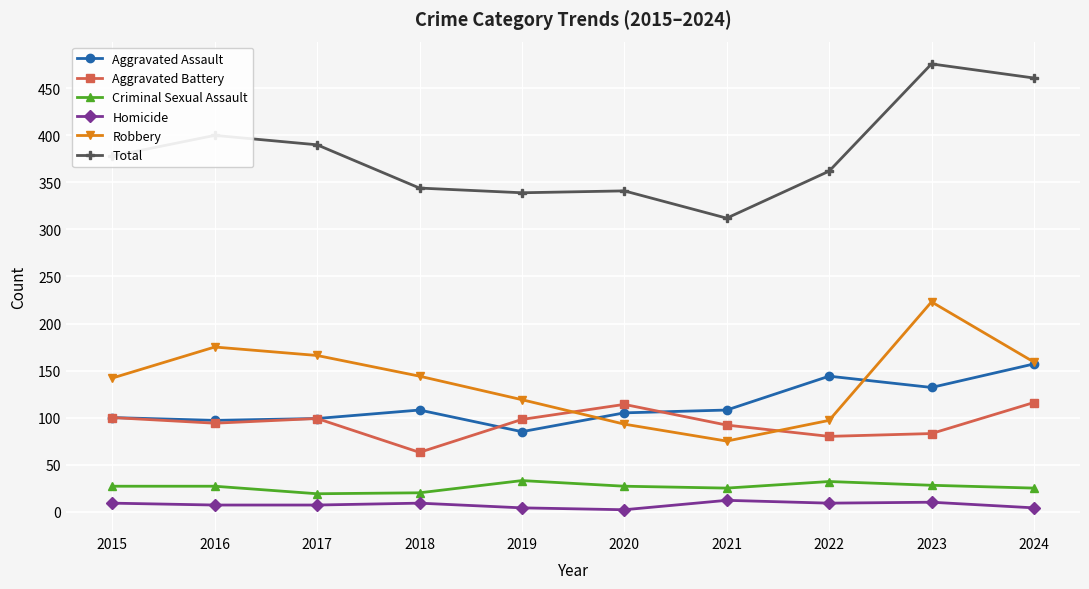

At which category is the sum across all series the highest?

2023